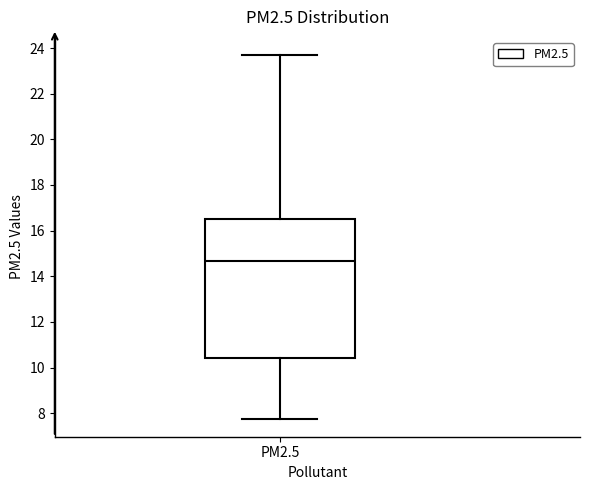

Read this box plot against the y-axis: the position of the median line, the range covered by the box, and the ends of both whiskers. The values are not printed on the chart, so give them approximately, as read against the axis.

median 14.6, box 10.4 to 16.6, whiskers 7.8 to 23.6